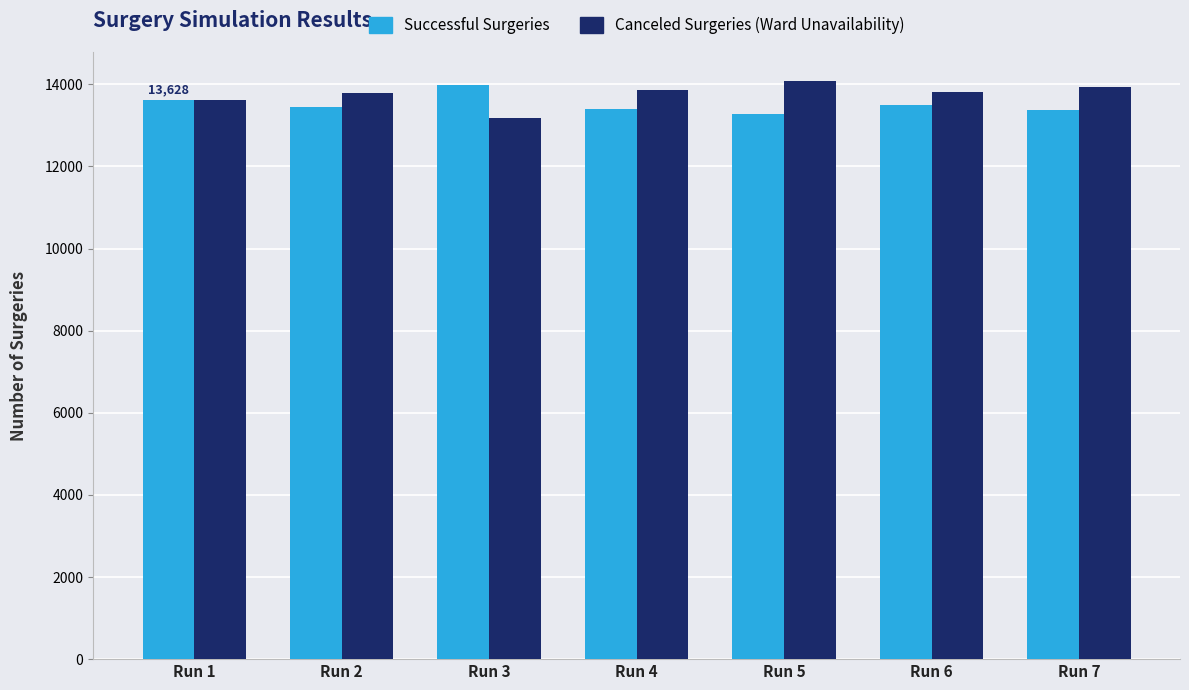

Is it true that Successful Surgeries equals 8939 at Run 3?

False